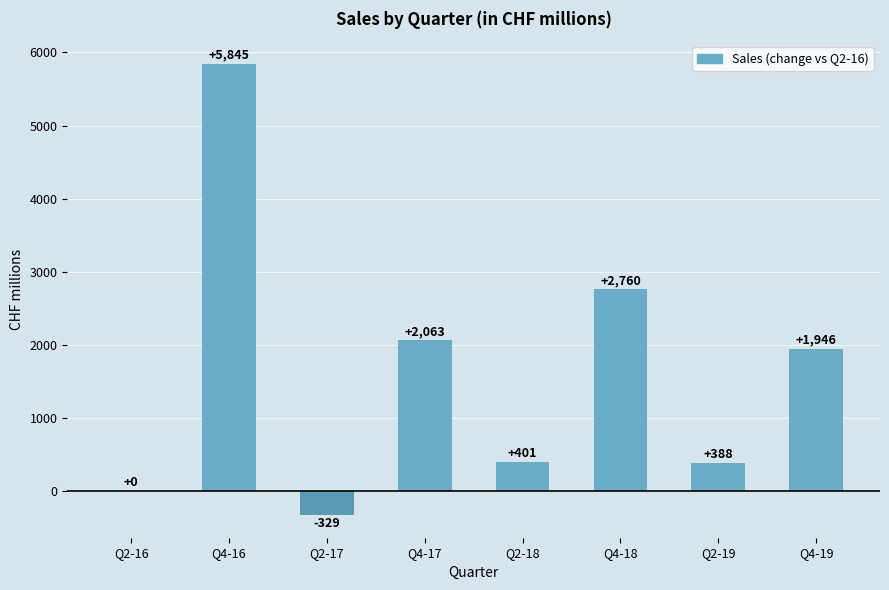

Reading left to right, what are all the values shown in this chart?

0	5845	-329	2063	401	2760	388	1946